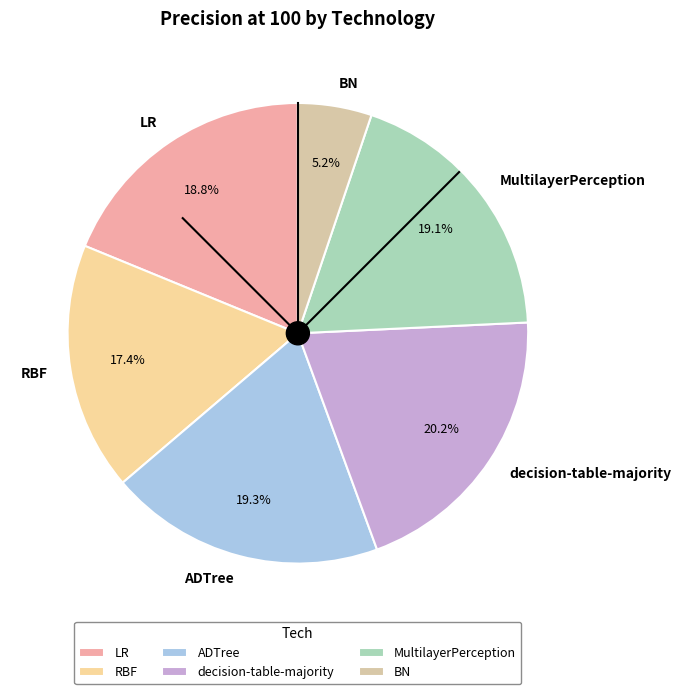

What percentage is the RBF slice, to the nearest percent?

17%